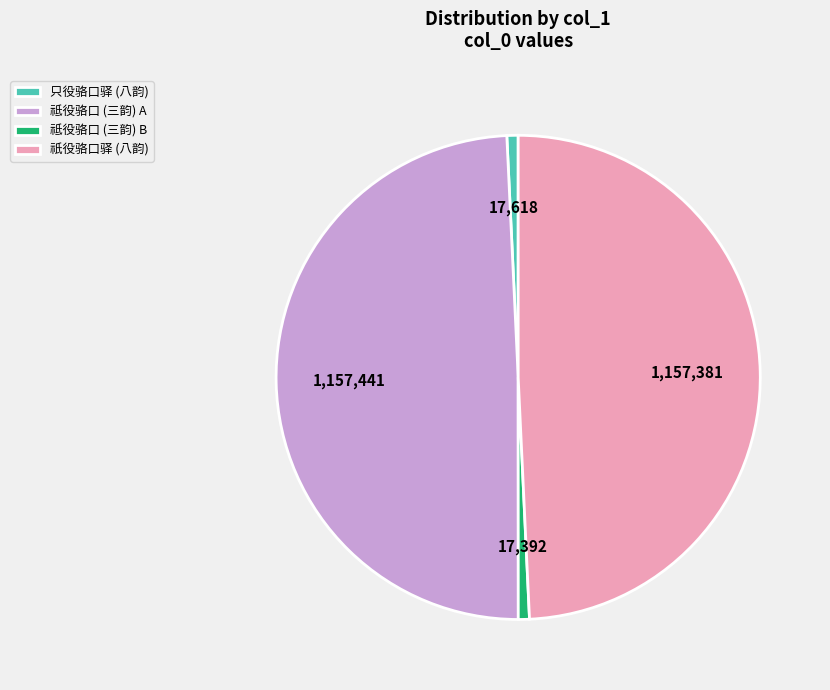

Is it true that 祗役骆口 (三韵) A is 49% of the pie?

True